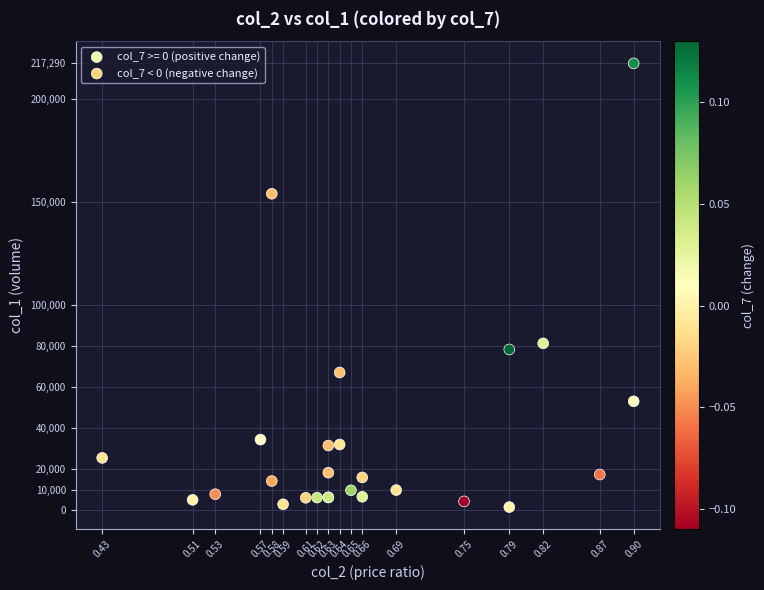

Which series has the widest spread of Y values?

col_7 >= 0 (positive change)